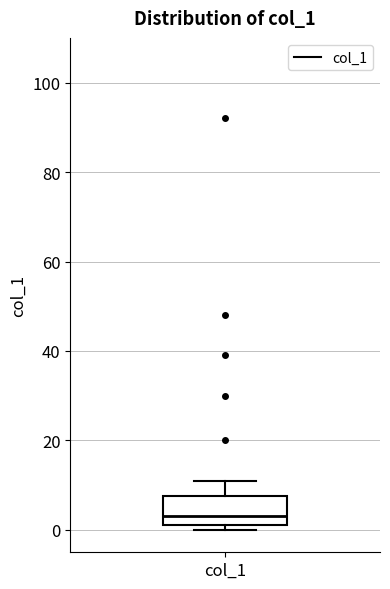

Transcribe this box plot: give where the median line is, the range the box spans, and where the two whiskers end, as read against the y-axis. The values are not printed on the chart, so give them approximately, as read against the axis.

median 4, box 2 to 8, whiskers 0 to 12